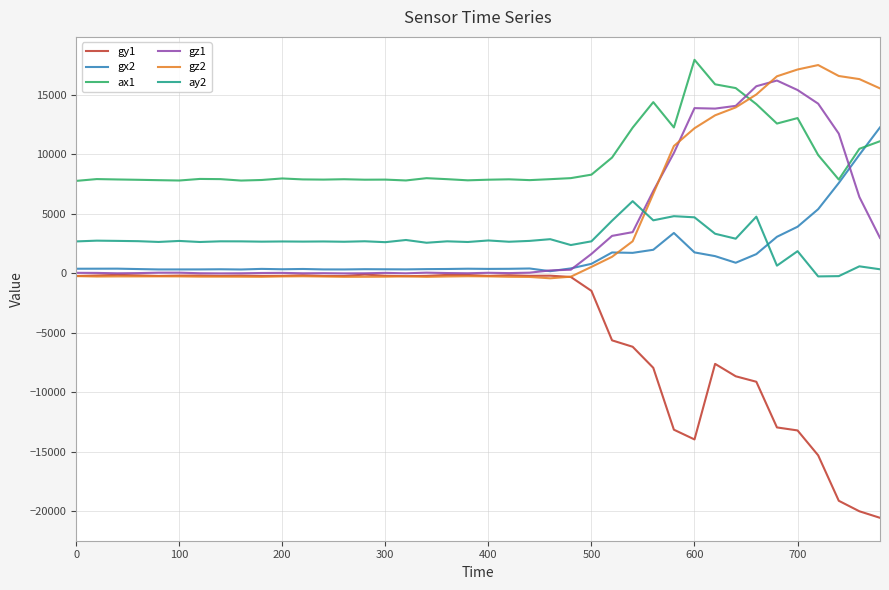

What is the average value of the gz2 series?

4211